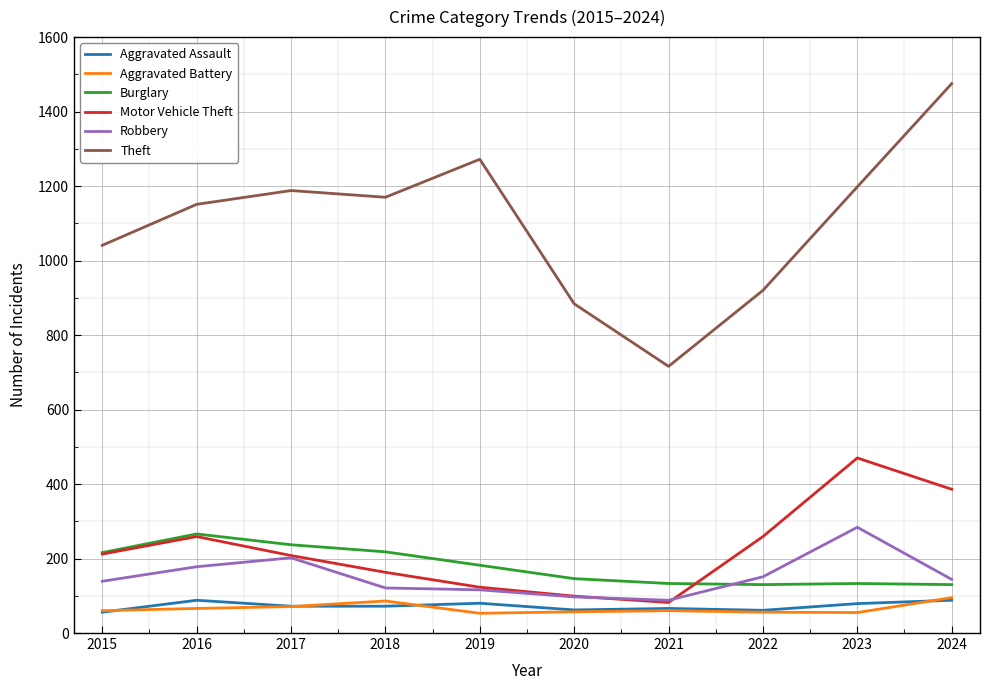

Which series has the largest total across all categories?

Theft